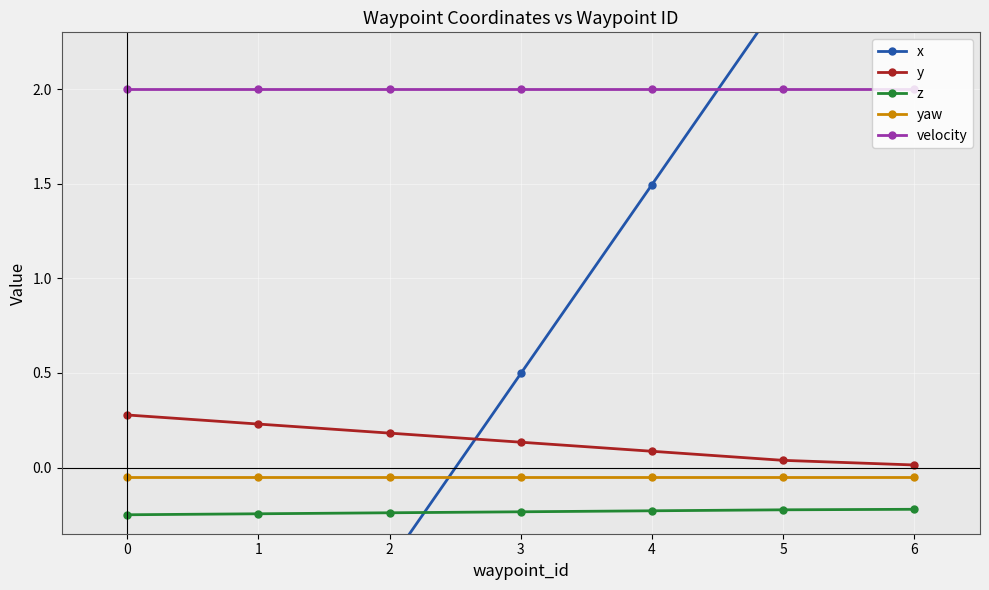

What is the sum of the z values at 4 and 6?

-0.4